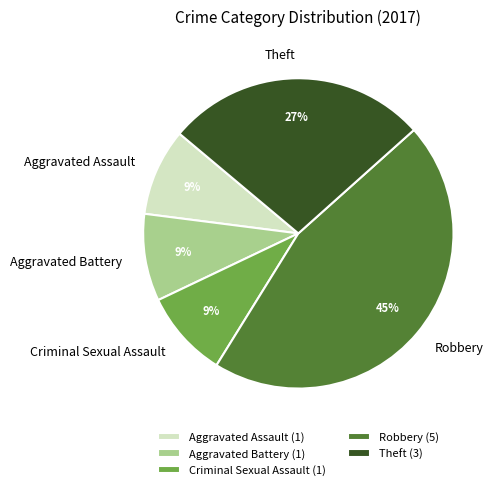

Combined, do Aggravated Battery and Criminal Sexual Assault account for over 50%?

No